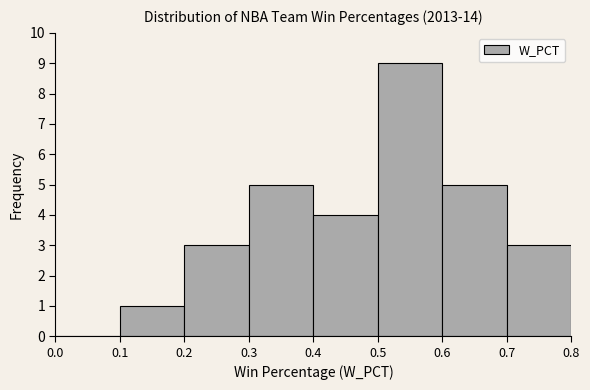

Over which range of the x-axis is the bar tallest?

0.5 to 0.6